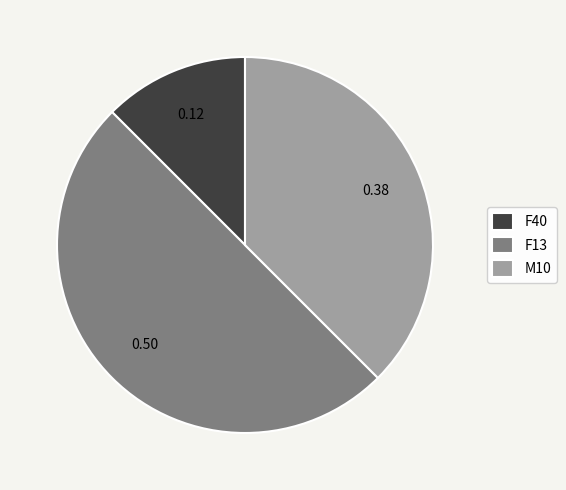

Rank the categories by value from highest to lowest.

F13, M10, F40